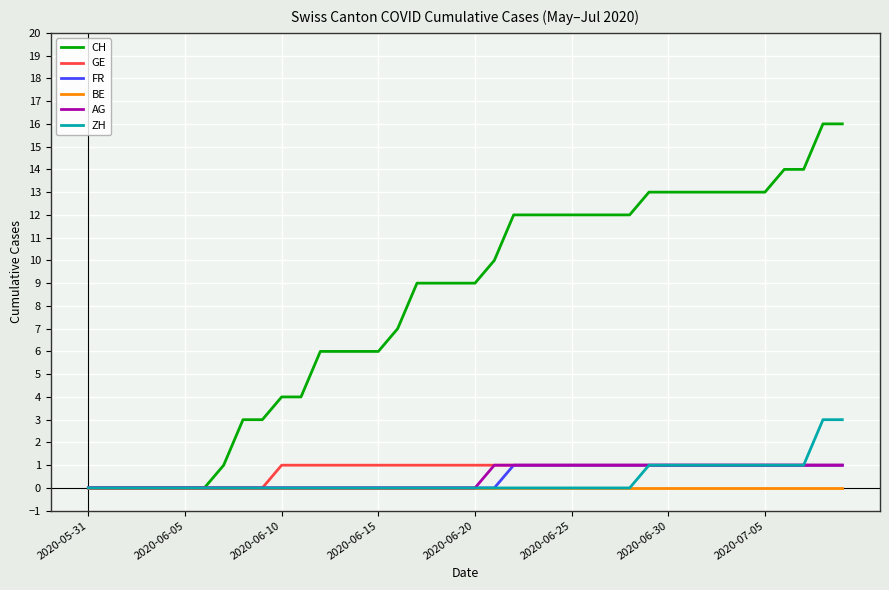

Which series has the largest range (max minus min)?

CH